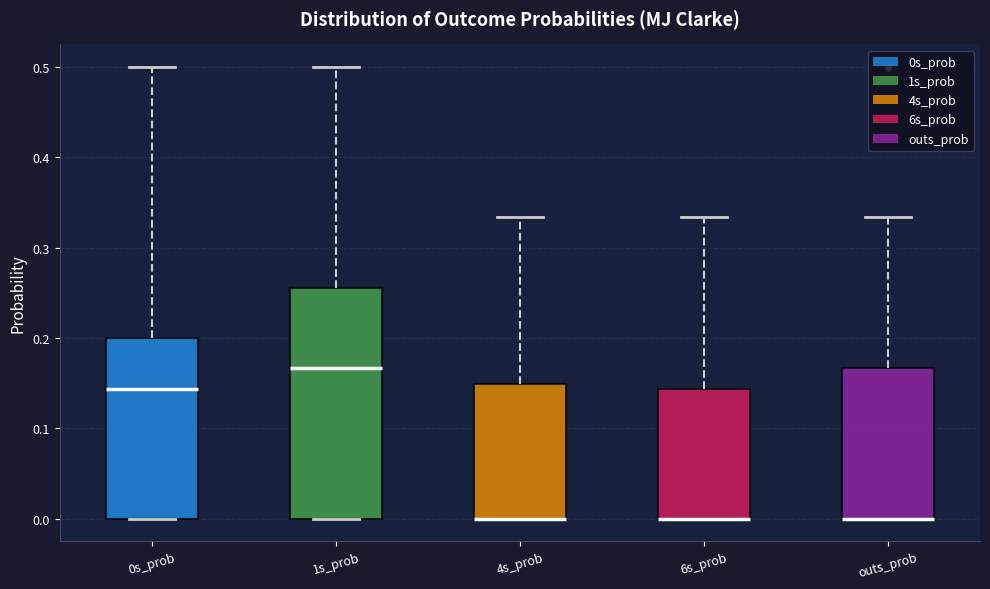

Where is the upper edge of the box for 4s_prob on the y-axis? The values are not printed on the chart, so give them approximately, as read against the axis.

0.15